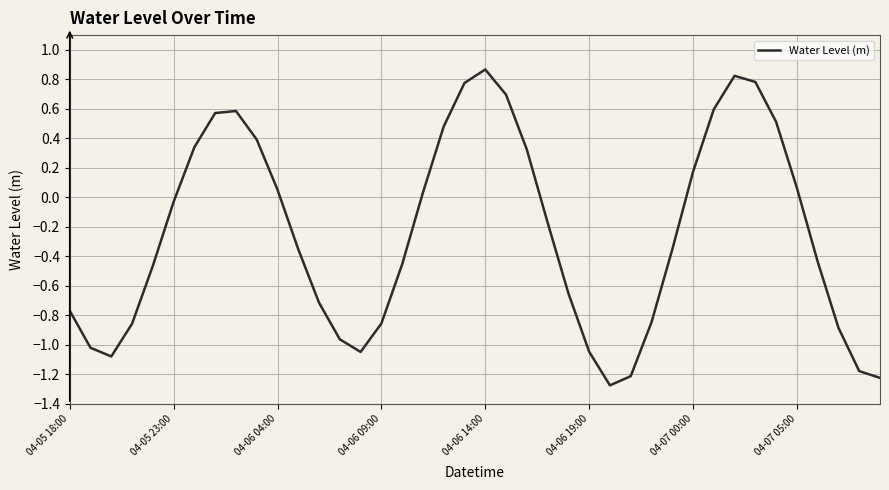

What is the difference between the maximum and minimum values?

2.1